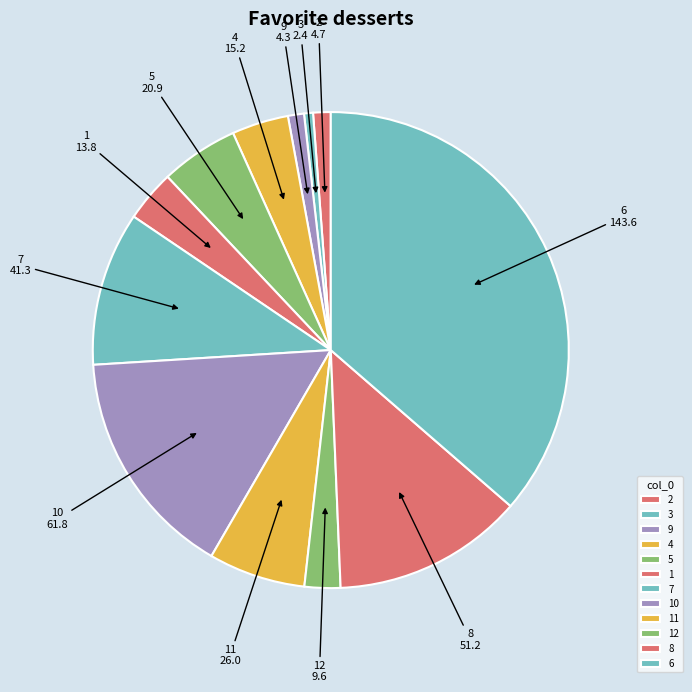

Combined, do 5 and 3 account for over 50%?

No